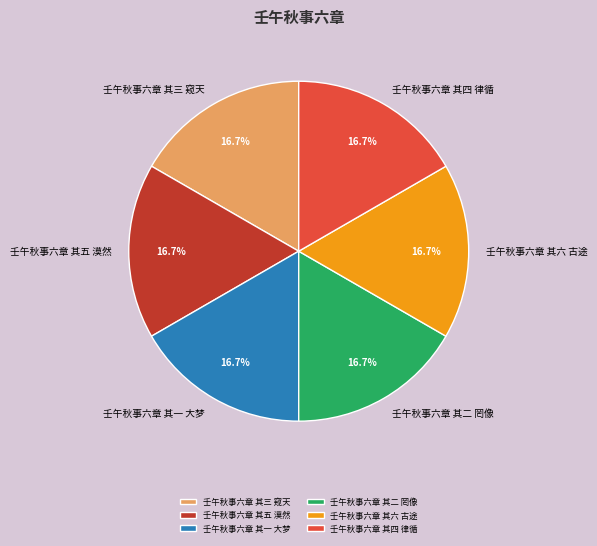

Is there a majority slice in this chart?

No